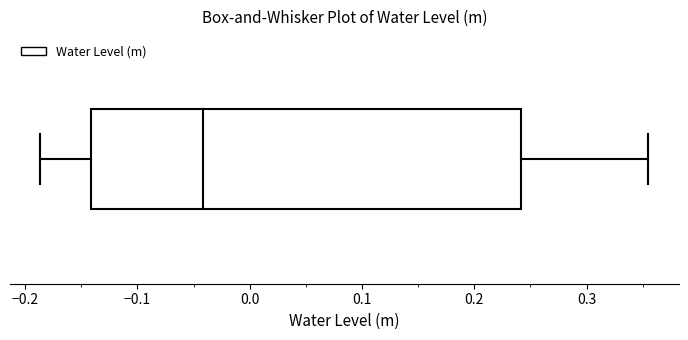

Read this box plot against the x-axis: the position of the median line, the range covered by the box, and the ends of both whiskers. The values are not printed on the chart, so give them approximately, as read against the axis.

median -0.04, box -0.14 to 0.24, whiskers -0.19 to 0.36